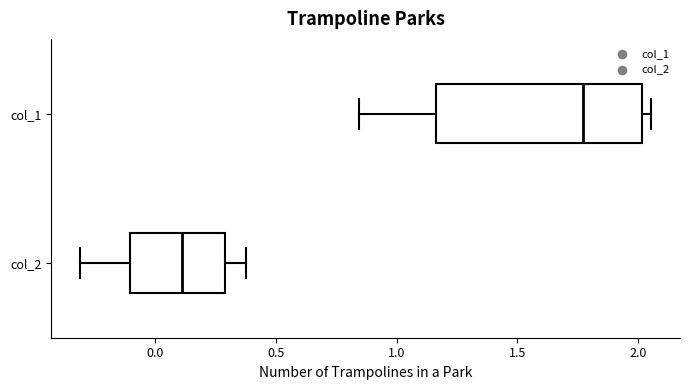

Reading bottom to top, read every box against the x-axis: the position of its median line, the range the box covers, and the ends of its whiskers. The values are not printed on the chart, so give them approximately, as read against the axis.

col_2: median 0.10, box -0.10 to 0.30, whiskers -0.30 to 0.40
col_1: median 1.75, box 1.15 to 2.00, whiskers 0.85 to 2.05